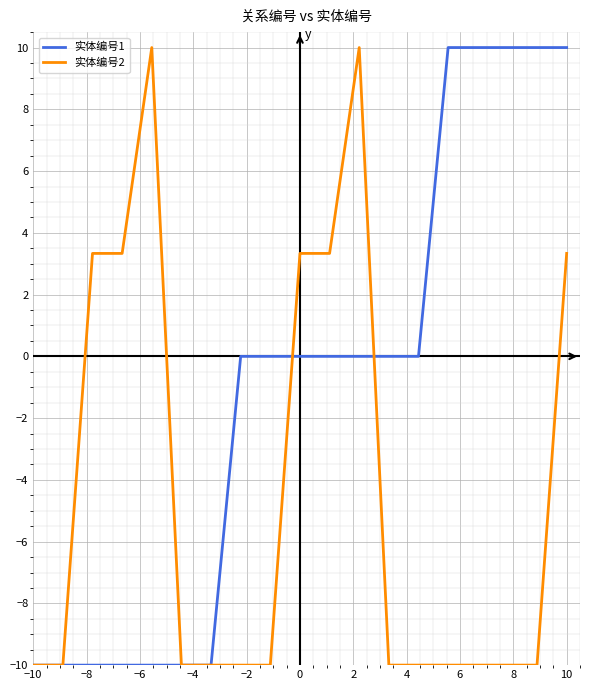

List the series in order of their overall mean, highest first.

实体编号1, 实体编号2